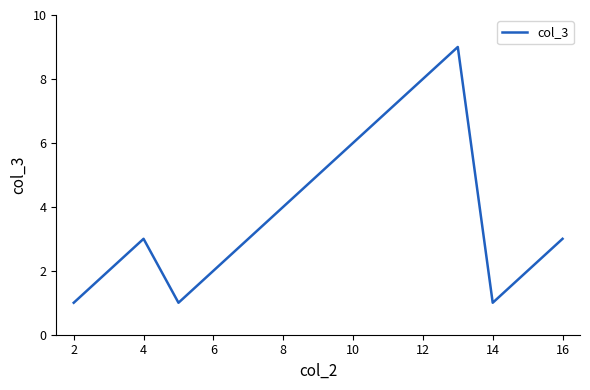

What is the greatest value displayed?

9